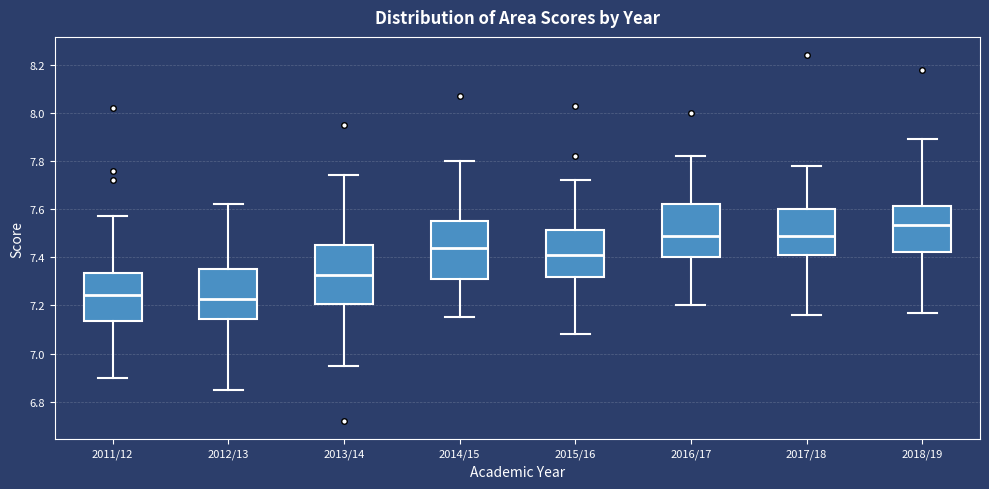

Reading left to right, transcribe this box plot: for each box, give where its median line is, the range the box spans, and where its two whiskers end, as read against the y-axis. The values are not printed on the chart, so give them approximately, as read against the axis.

2011/12: median 7.24, box 7.14 to 7.34, whiskers 6.90 to 7.58
2012/13: median 7.22, box 7.14 to 7.36, whiskers 6.86 to 7.62
2013/14: median 7.32, box 7.20 to 7.46, whiskers 6.96 to 7.74
2014/15: median 7.44, box 7.32 to 7.56, whiskers 7.16 to 7.80
2015/16: median 7.42, box 7.32 to 7.52, whiskers 7.08 to 7.72
2016/17: median 7.50, box 7.40 to 7.62, whiskers 7.20 to 7.82
2017/18: median 7.50, box 7.42 to 7.60, whiskers 7.16 to 7.78
2018/19: median 7.54, box 7.42 to 7.62, whiskers 7.18 to 7.90